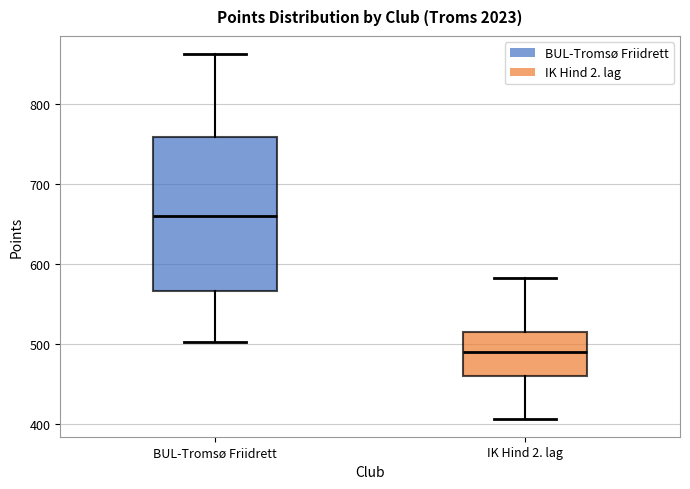

Reading left to right, read every box against the y-axis: the position of its median line, the range the box covers, and the ends of its whiskers. The values are not printed on the chart, so give them approximately, as read against the axis.

BUL-Tromsø Friidrett: median 660, box 570 to 760, whiskers 500 to 860
IK Hind 2. lag: median 490, box 460 to 520, whiskers 410 to 580